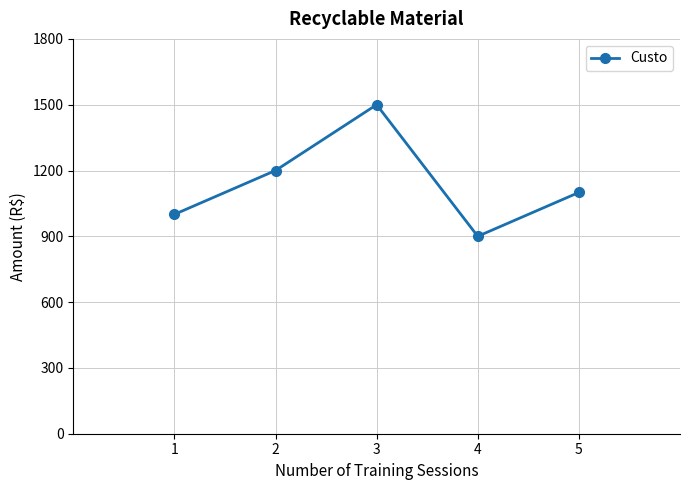

List the labels in order of value, largest first.

3, 2, 5, 1, 4